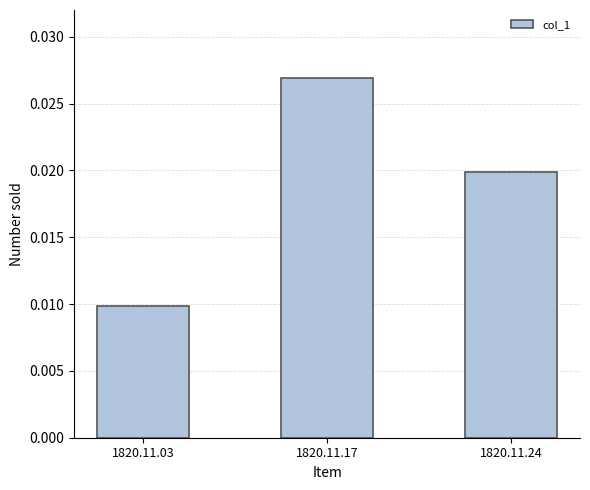

At which category does the chart reach its minimum across all series?

1820.11.03